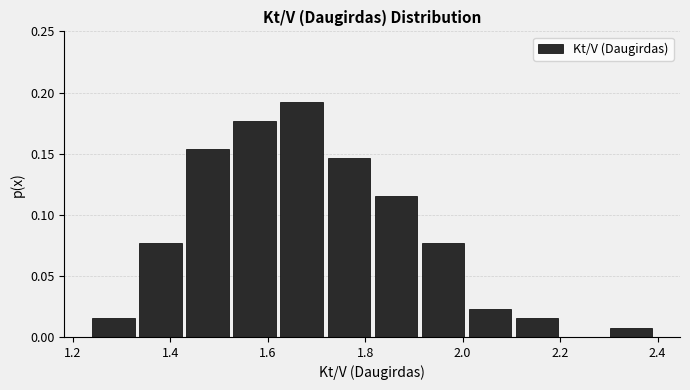

What is the height of the bar covering 2.10 to 2.20 on the x-axis? Neither the bar edges nor the heights are printed on the chart, so give them approximately, as read against the axes.

0.015